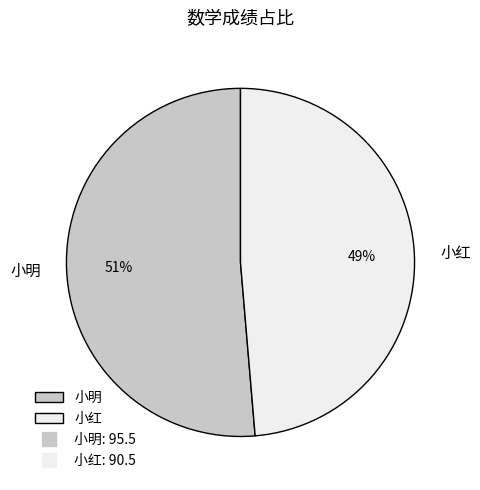

What is the majority slice?

小明